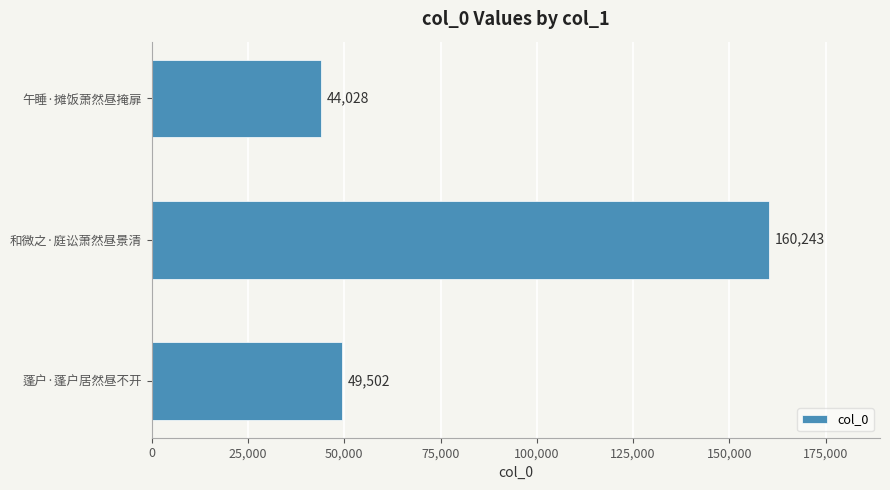

Reading bottom to top, extract all data points from this chart.

蓬户·蓬户居然昼不开=49502	和微之·庭讼萧然昼景清=160243	午睡·摊饭萧然昼掩扉=44028